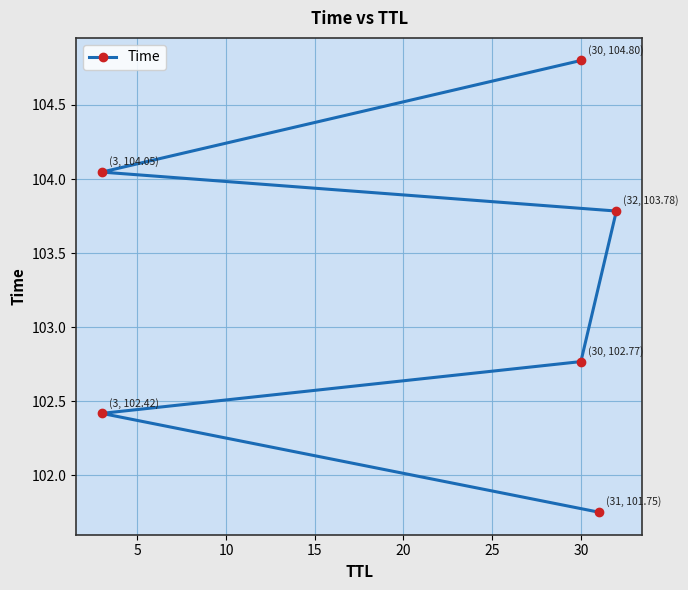

How many data points are less than 103?

3